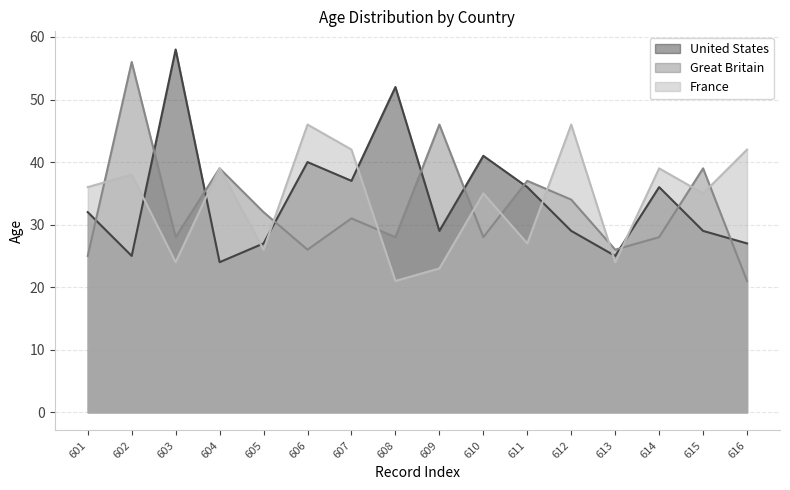

The value of Great Britain at 612 is 8. True or false?

False